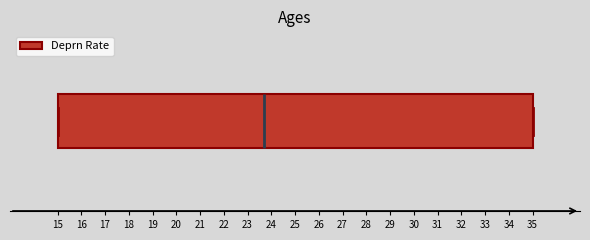

Read this box plot against the x-axis: the position of the median line, the range covered by the box, and the ends of both whiskers. The values are not printed on the chart, so give them approximately, as read against the axis.

median 23.7, box 15.0 to 35.0, whiskers 15.0 to 35.0